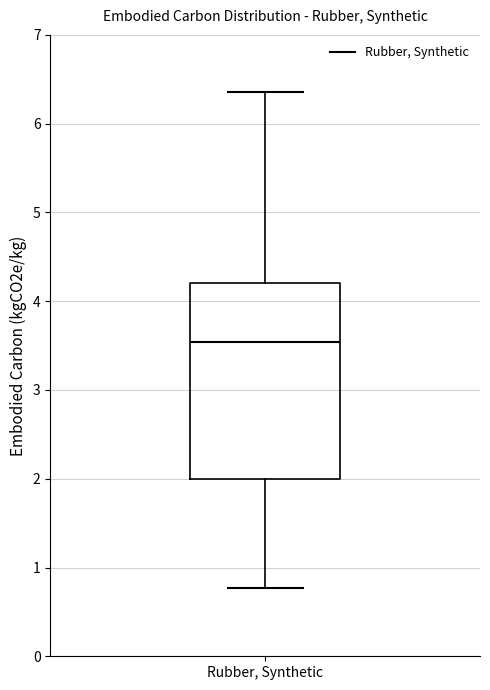

Read this box plot against the y-axis: the position of the median line, the range covered by the box, and the ends of both whiskers. The values are not printed on the chart, so give them approximately, as read against the axis.

median 3.5, box 2.0 to 4.2, whiskers 0.8 to 6.4